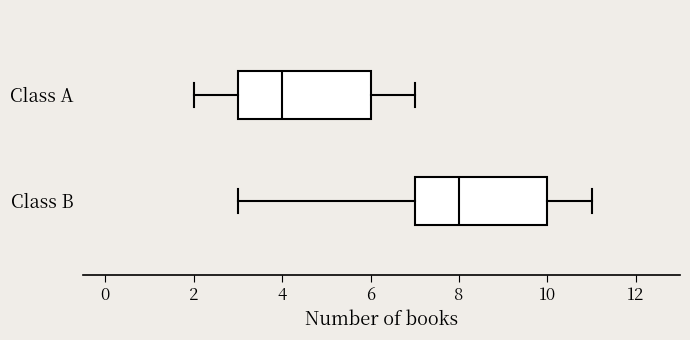

Reading bottom to top, transcribe this box plot: for each box, give where its median line is, the range the box spans, and where its two whiskers end, as read against the x-axis. The values are not printed on the chart, so give them approximately, as read against the axis.

Class B: median 8, box 7 to 10, whiskers 3 to 11
Class A: median 4, box 3 to 6, whiskers 2 to 7